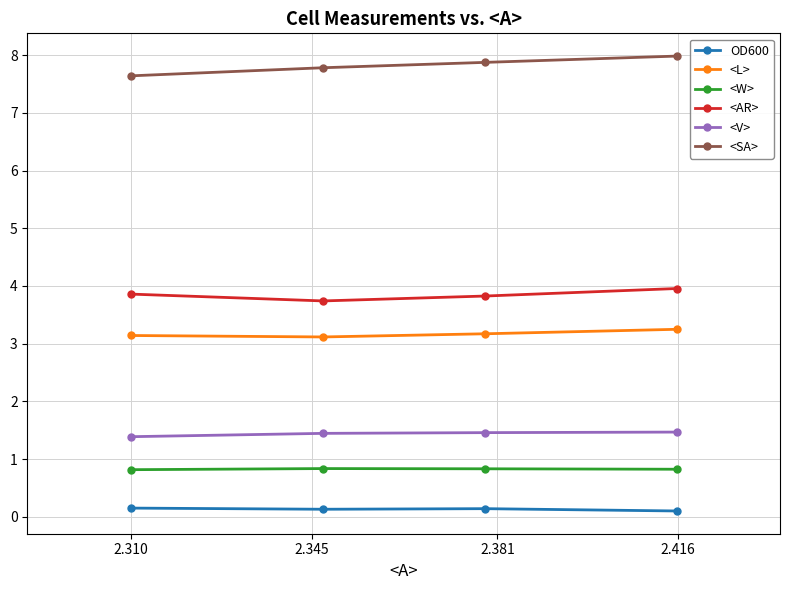

True or false: <L> and <AR> intersect in this chart.

False